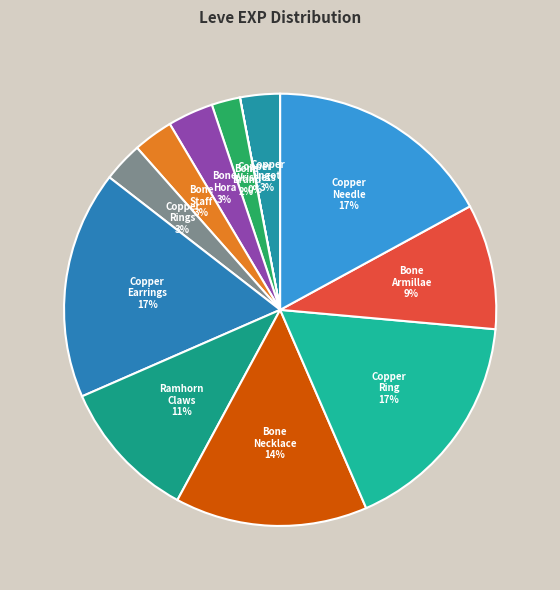

Is Bone Brand the majority of the pie?

No